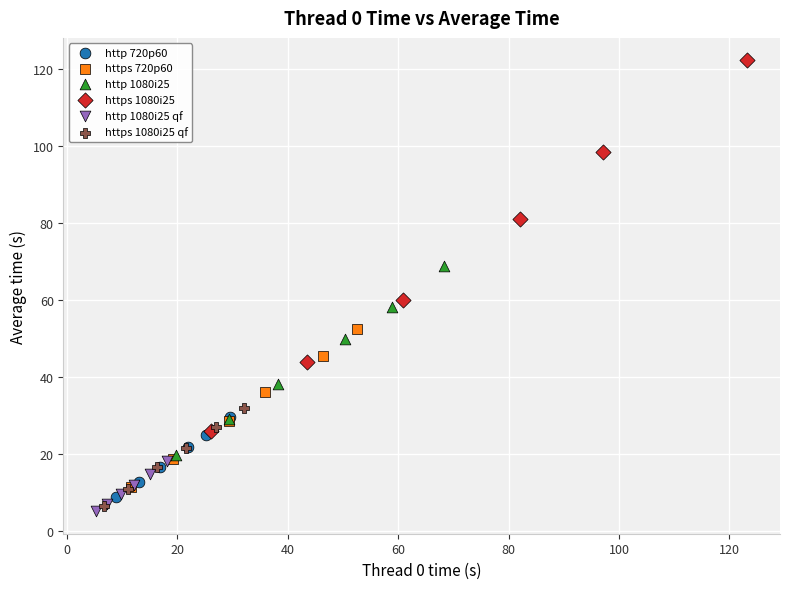

Which series contains the highest Y value?

https 1080i25